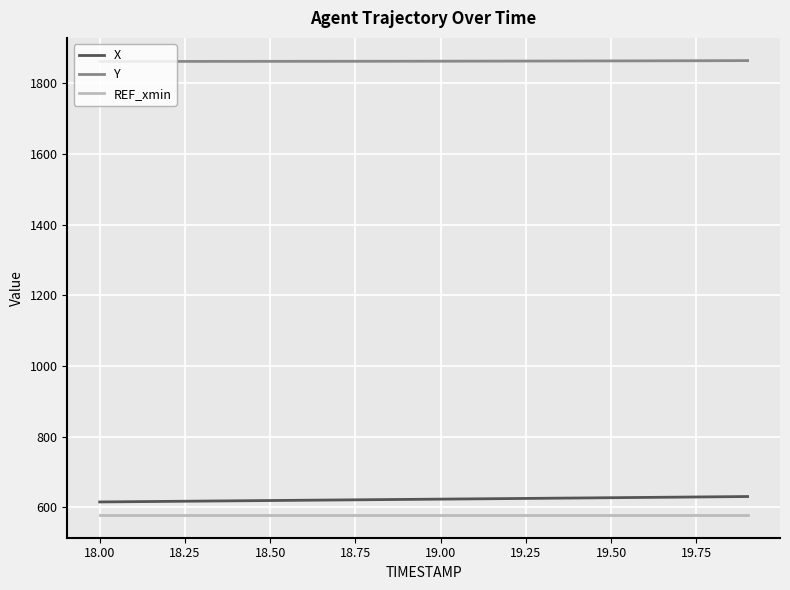

True or false: Y and X intersect in this chart.

False